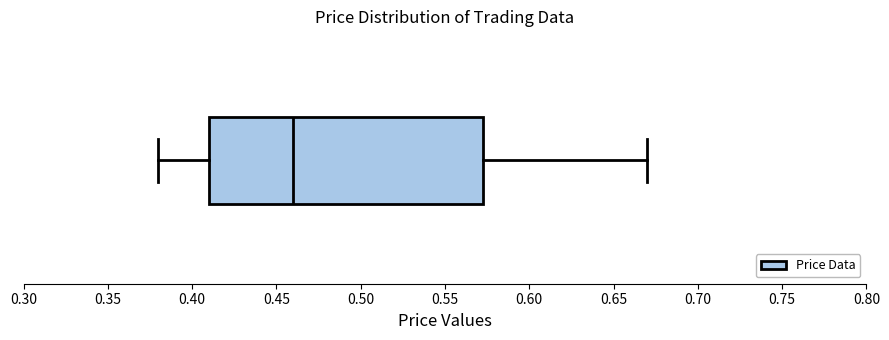

Read this box plot against the x-axis: the position of the median line, the range covered by the box, and the ends of both whiskers. The values are not printed on the chart, so give them approximately, as read against the axis.

median 0.460, box 0.410 to 0.575, whiskers 0.380 to 0.670